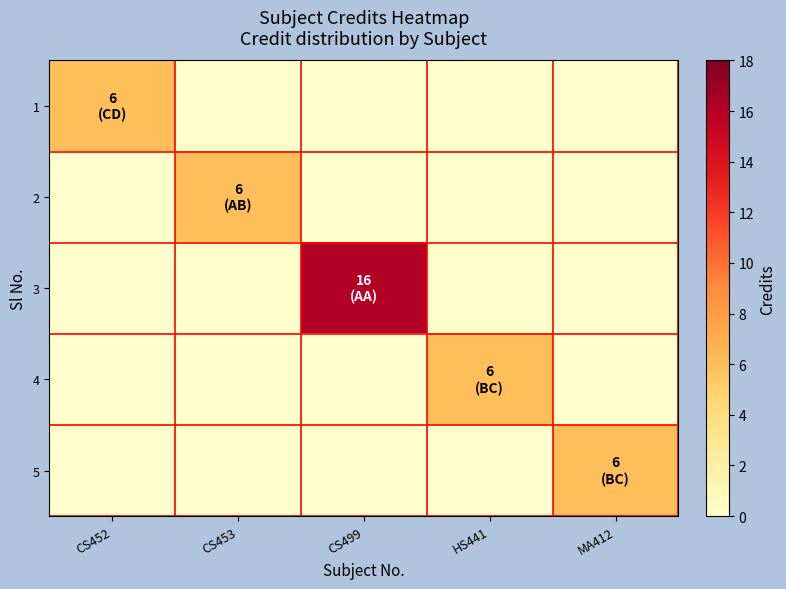

Reading left to right, what are all the values shown in this chart?

1: CS452=6	CS453=0	CS499=0	HS441=0	MA412=0
2: CS452=0	CS453=6	CS499=0	HS441=0	MA412=0
3: CS452=0	CS453=0	CS499=16	HS441=0	MA412=0
4: CS452=0	CS453=0	CS499=0	HS441=6	MA412=0
5: CS452=0	CS453=0	CS499=0	HS441=0	MA412=6